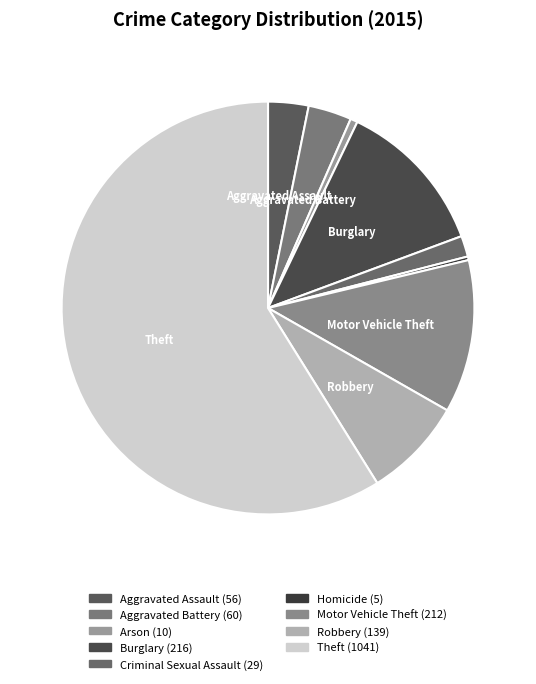

Count the number of slices in the pie.

9